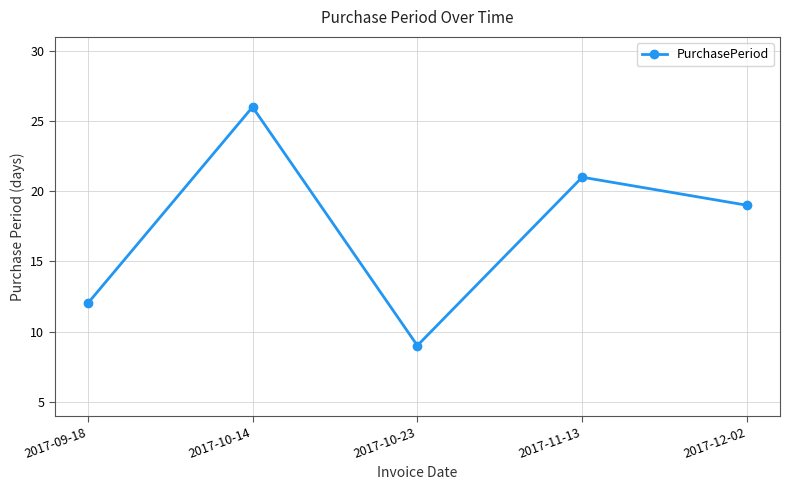

True or false: the data shows 8 at 2017-09-18.

False